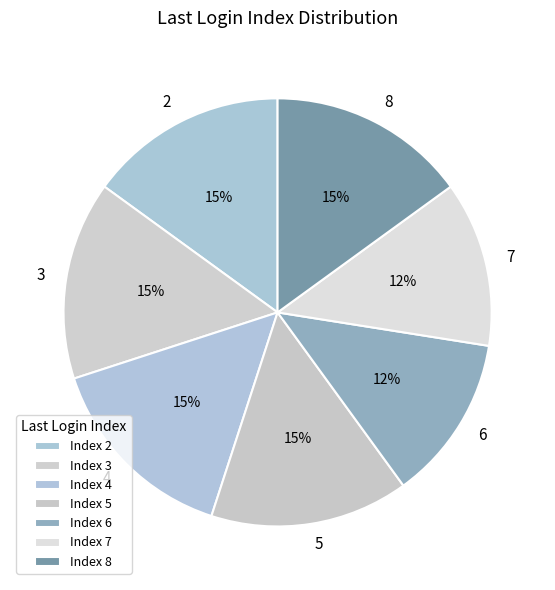

Approximately how many times larger is the value at 3 compared to 4?

1.0